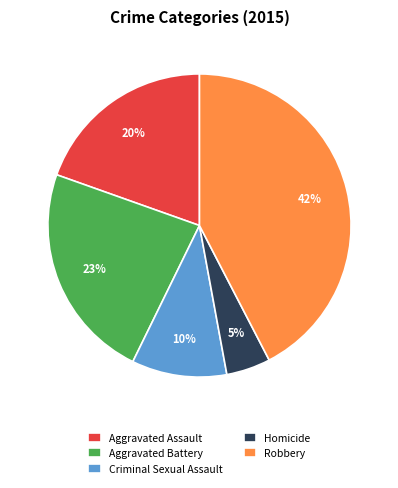

Does any single category account for the majority?

No